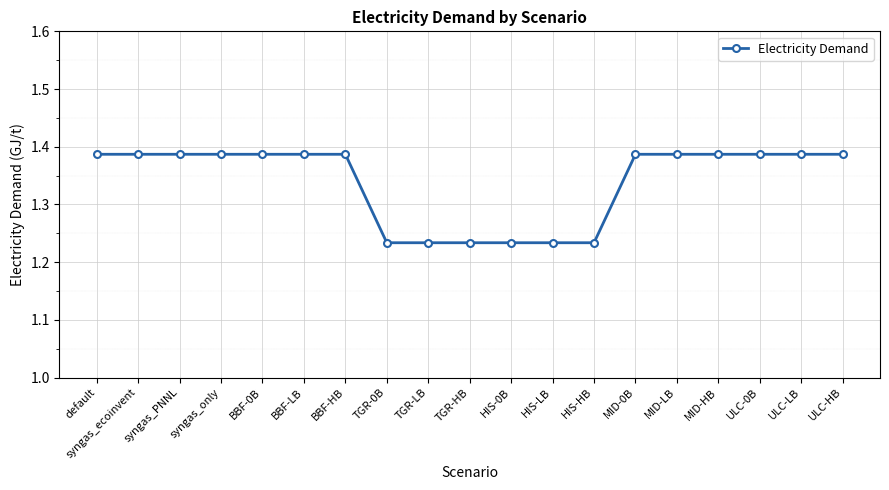

What is the ratio of the value at TGR-LB to the value at BBF-0B?

0.9